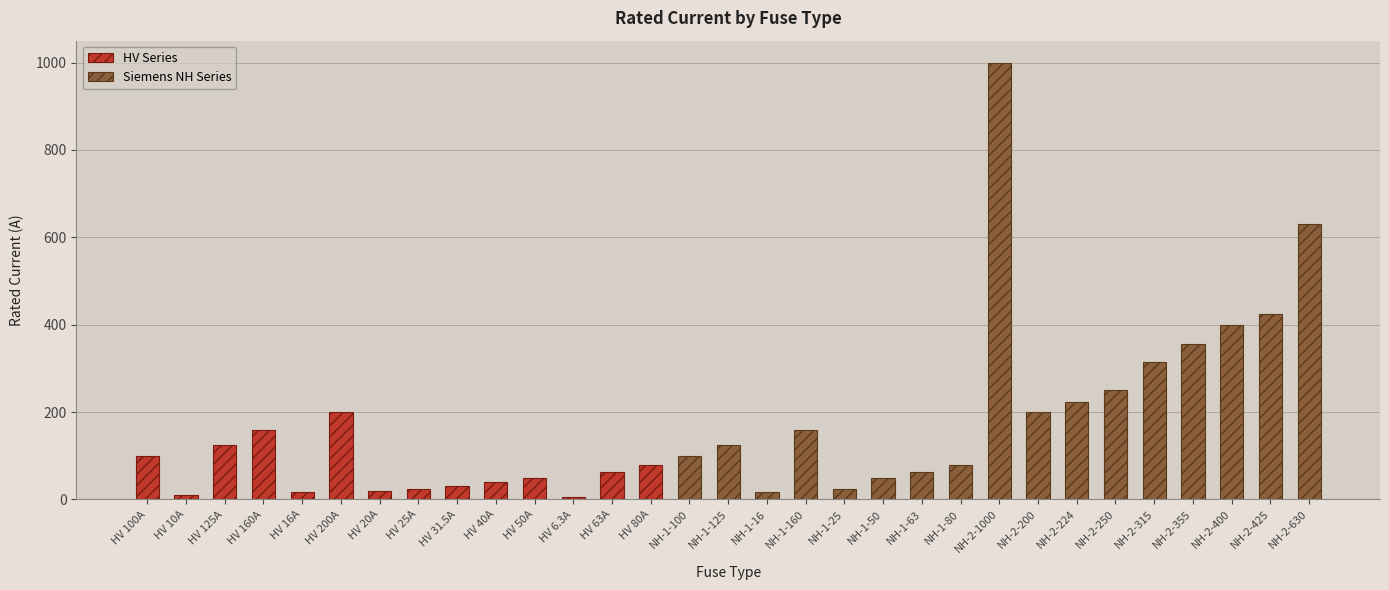

What is the difference between the maximum and minimum values?

993.7